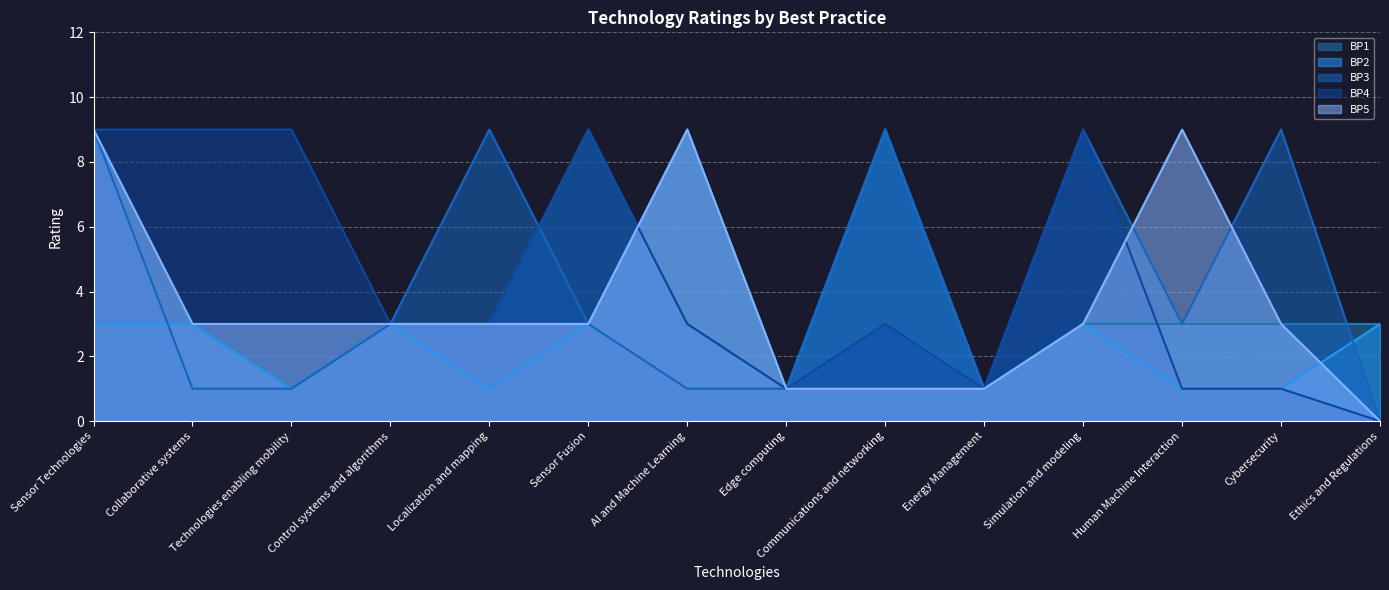

Reading right to left, extract all data points from this chart.

BP1: Ethics and Regulations=3	Cybersecurity=3	Human Machine Interaction=3	Simulation and modeling=3	Energy Management=1	Communications and networking=3	Edge computing=1	AI and Machine Learning=3	Sensor Fusion=9	Localization and mapping=3	Control systems and algorithms=3	Technologies enabling mobility=1	Collaborative systems=3	Sensor Technologies=9
BP2: Ethics and Regulations=3	Cybersecurity=1	Human Machine Interaction=1	Simulation and modeling=3	Energy Management=1	Communications and networking=9	Edge computing=1	AI and Machine Learning=9	Sensor Fusion=3	Localization and mapping=1	Control systems and algorithms=3	Technologies enabling mobility=1	Collaborative systems=3	Sensor Technologies=3
BP3: Ethics and Regulations=0	Cybersecurity=9	Human Machine Interaction=3	Simulation and modeling=9	Energy Management=1	Communications and networking=9	Edge computing=1	AI and Machine Learning=1	Sensor Fusion=3	Localization and mapping=9	Control systems and algorithms=3	Technologies enabling mobility=1	Collaborative systems=1	Sensor Technologies=9
BP4: Ethics and Regulations=0	Cybersecurity=1	Human Machine Interaction=1	Simulation and modeling=9	Energy Management=1	Communications and networking=3	Edge computing=1	AI and Machine Learning=3	Sensor Fusion=9	Localization and mapping=3	Control systems and algorithms=3	Technologies enabling mobility=9	Collaborative systems=9	Sensor Technologies=9
BP5: Ethics and Regulations=0	Cybersecurity=3	Human Machine Interaction=9	Simulation and modeling=3	Energy Management=1	Communications and networking=1	Edge computing=1	AI and Machine Learning=9	Sensor Fusion=3	Localization and mapping=3	Control systems and algorithms=3	Technologies enabling mobility=3	Collaborative systems=3	Sensor Technologies=9